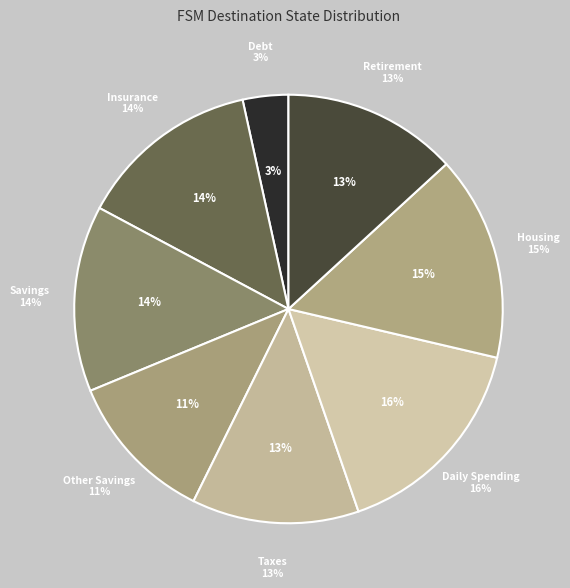

How many segments does this pie chart have?

8